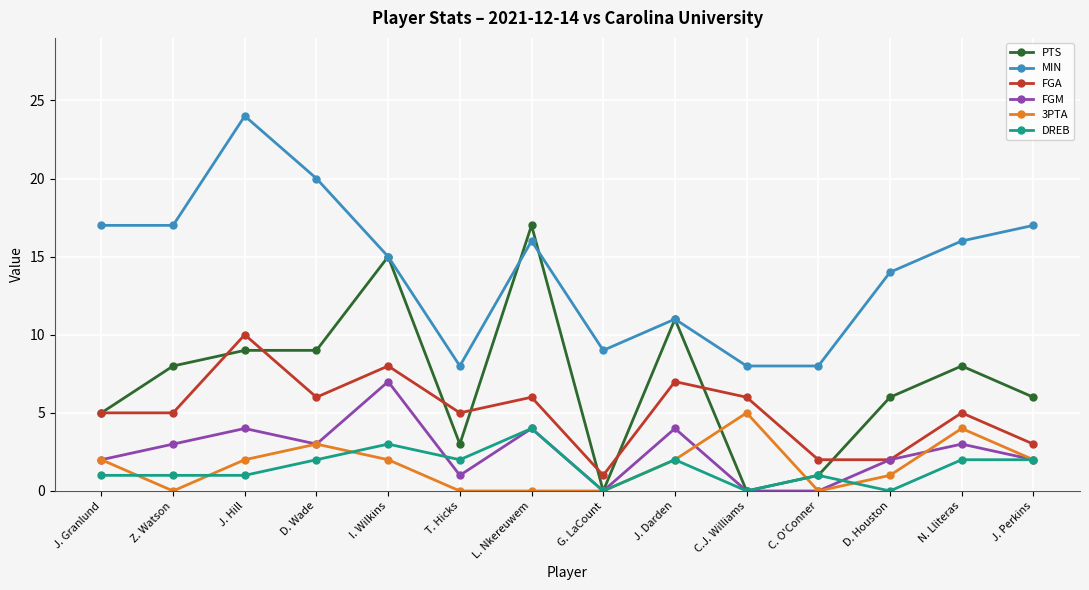

True or false: FGM and MIN intersect in this chart.

False